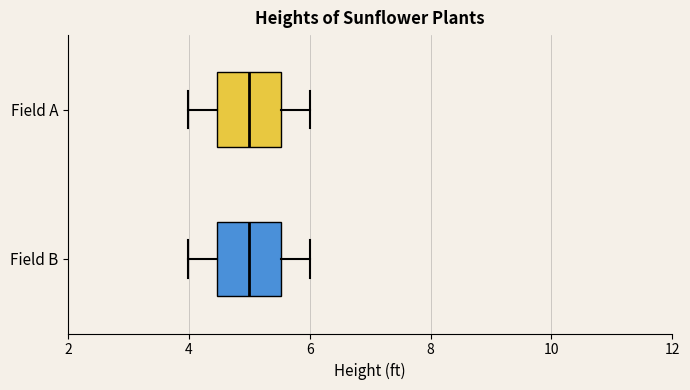

Where does the median line of the box for Field B sit on the x-axis? The values are not printed on the chart, so give them approximately, as read against the axis.

5.0